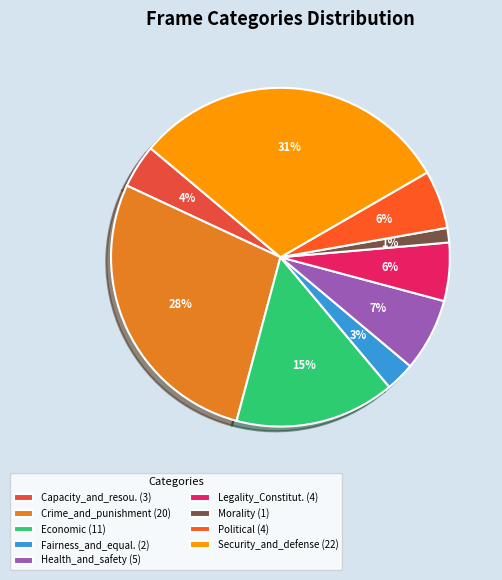

How many slices are in this pie chart?

9